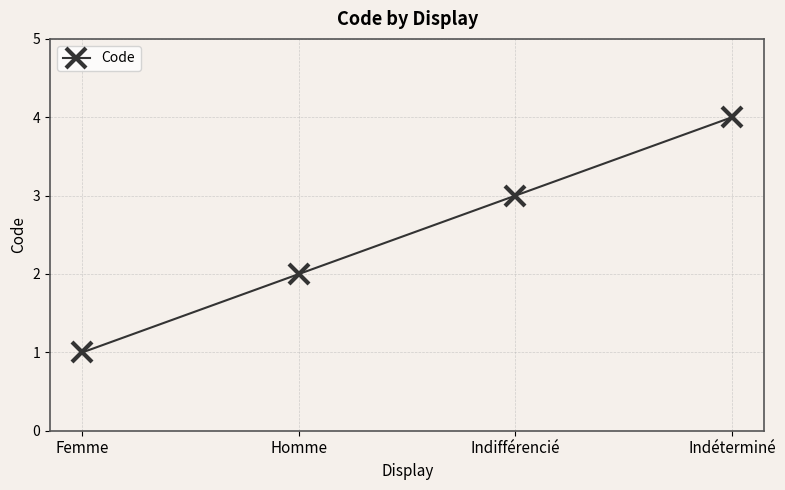

Reading right to left, what are all the values shown in this chart?

Indéterminé=4	Indifférencié=3	Homme=2	Femme=1